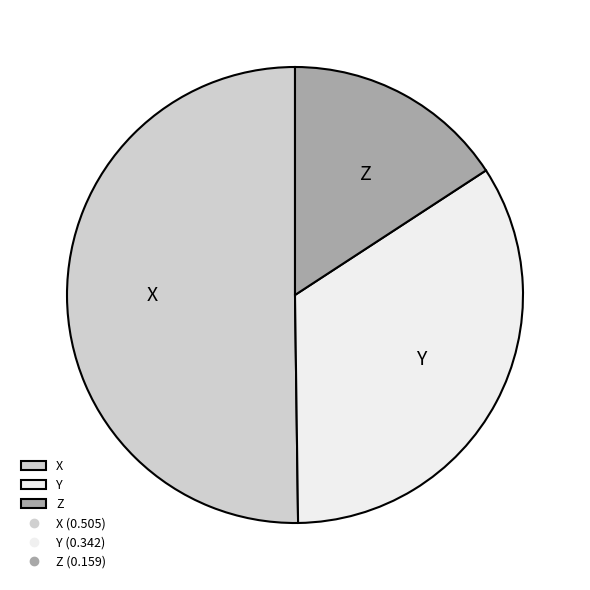

Which category has the smallest portion of the pie?

Z